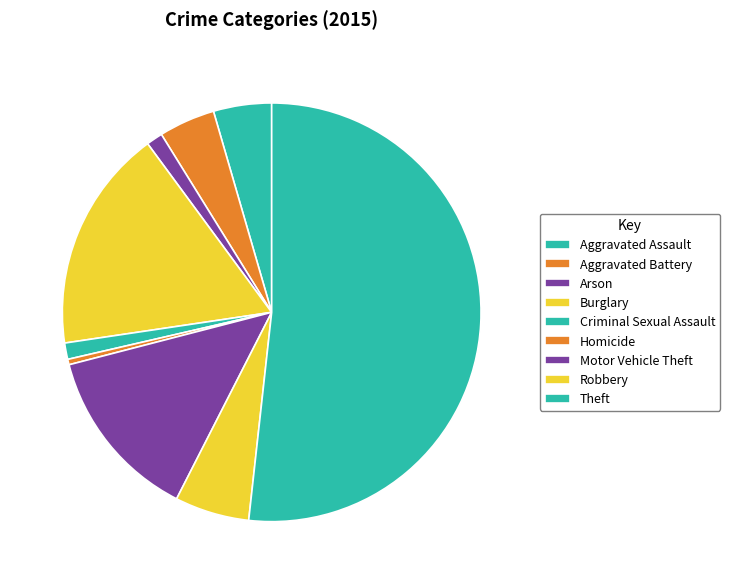

The Criminal Sexual Assault slice represents 11% of the pie. True or false?

False